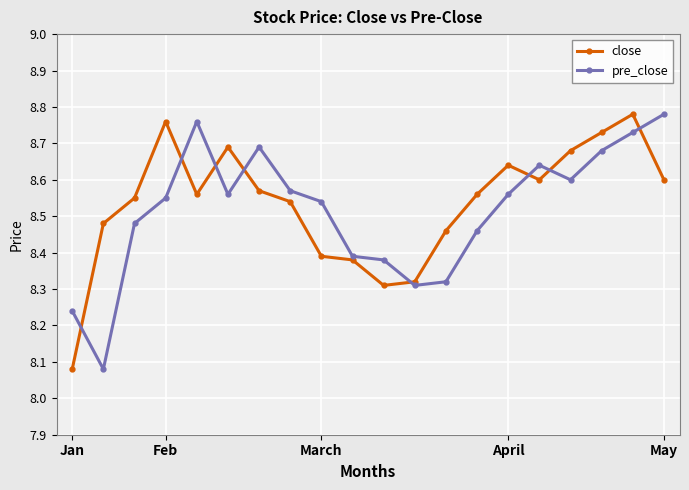

How many close values are between 8 and 9?

20